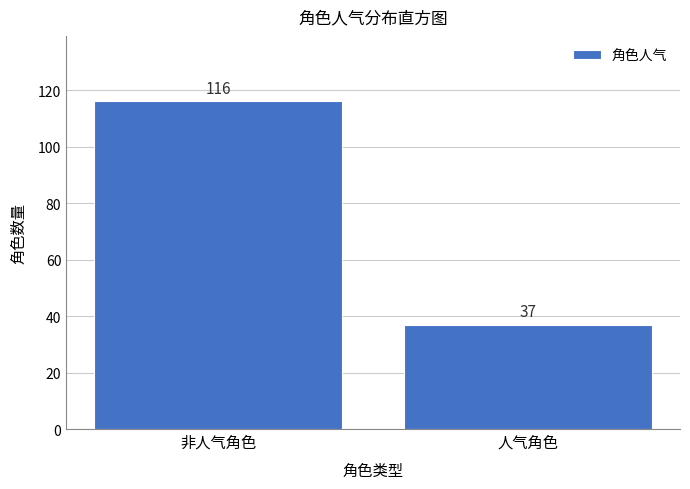

Reading left to right, what are all the values shown in this chart?

116	37